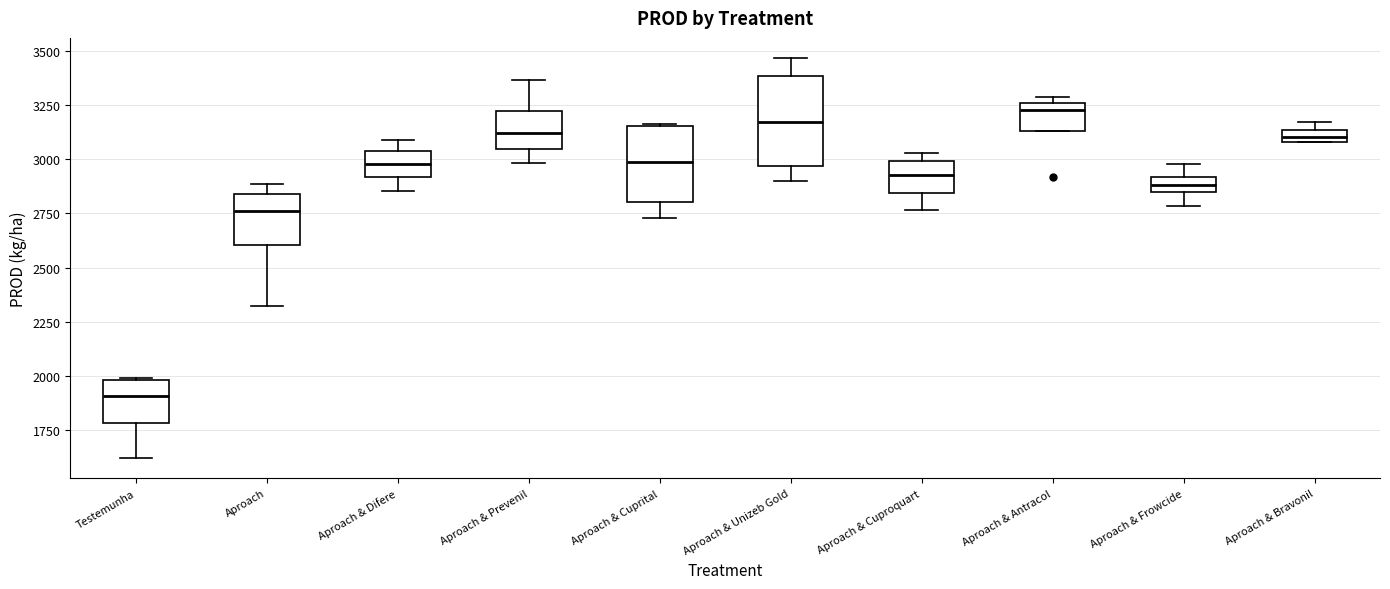

Which box is the tallest, from its lower edge to its upper edge?

Aproach & Unizeb Gold